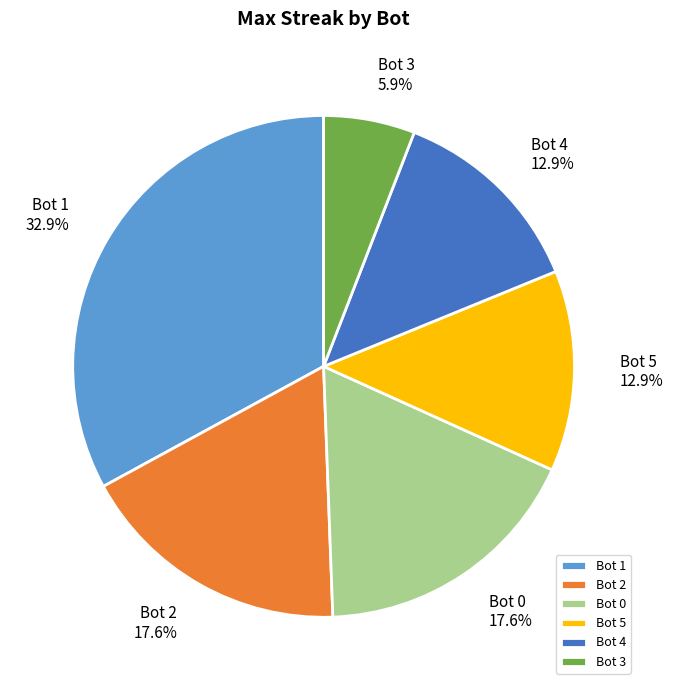

Approximately how many times larger is the value at Bot 5 compared to Bot 3?

2.2